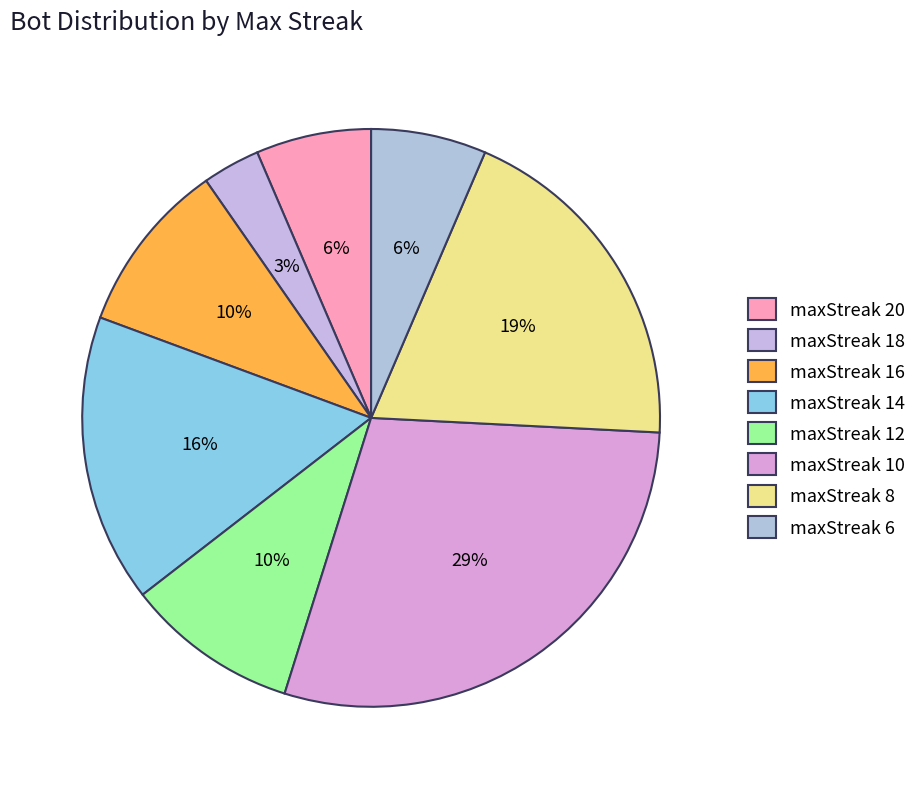

To the nearest percent, what portion does maxStreak 6 represent?

6%